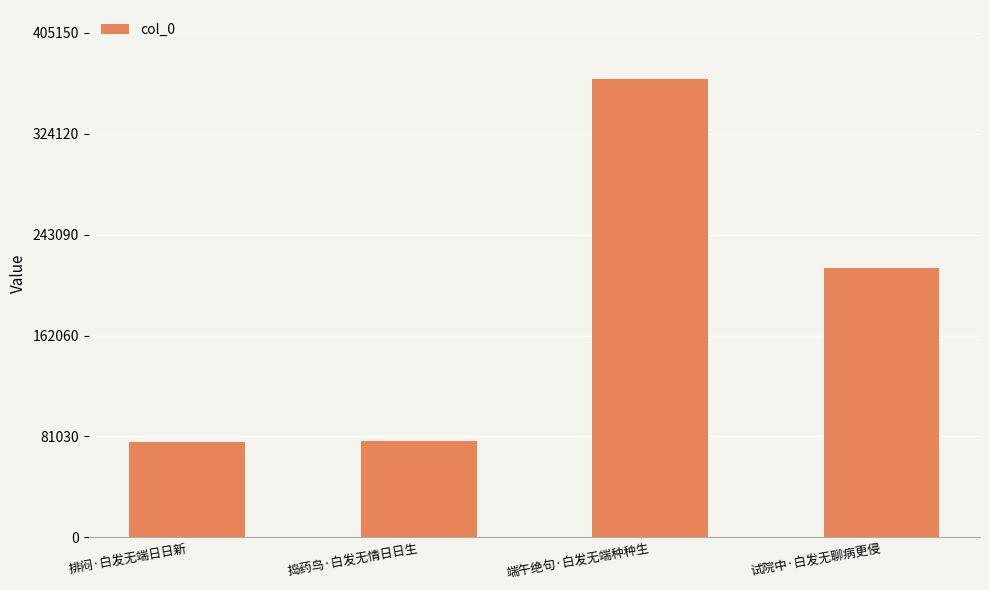

What is the label of the 2nd bar from the left?

捣药鸟·白发无情日日生